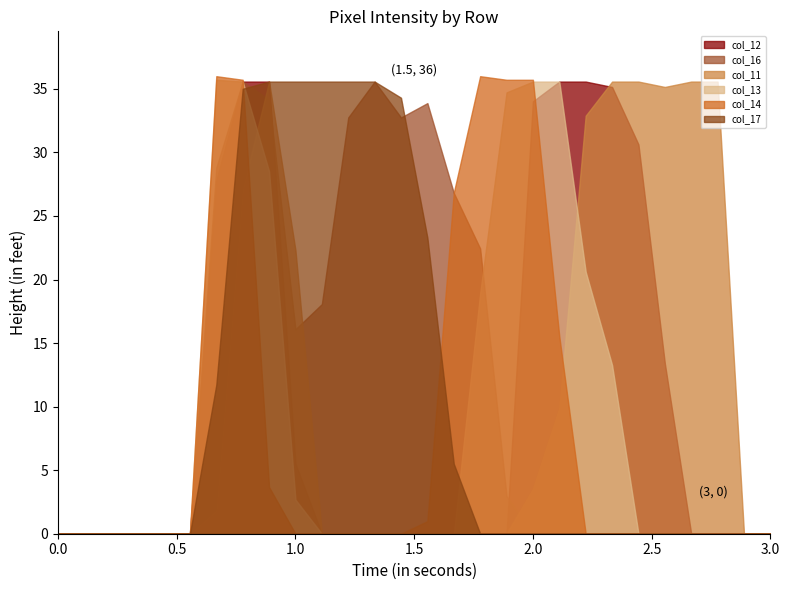

At which category is the sum across all series the highest?

7